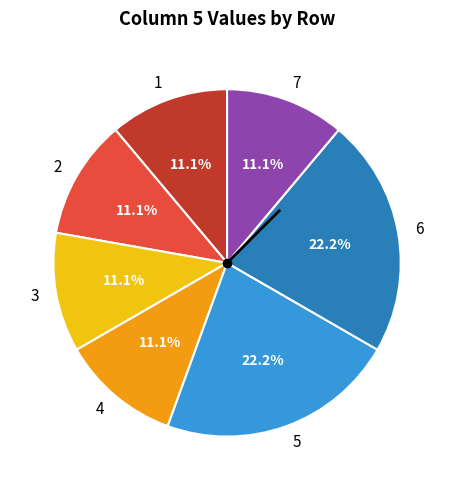

How many segments does this pie chart have?

7